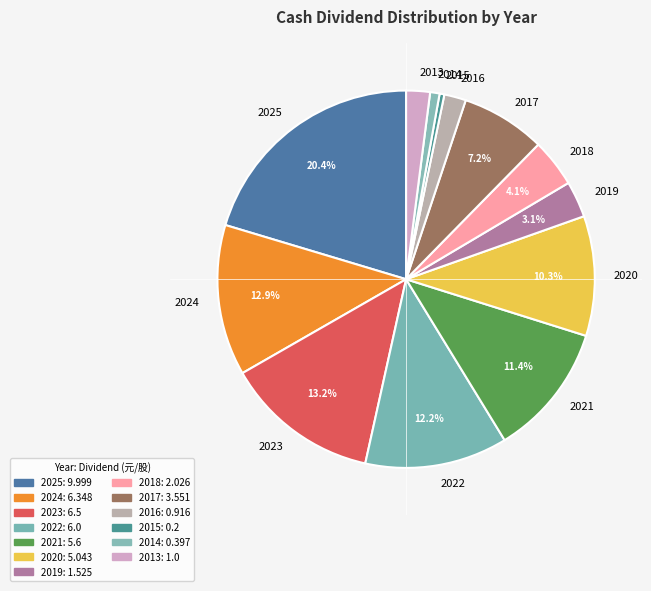

To the nearest percent, what is the average slice percentage?

8%